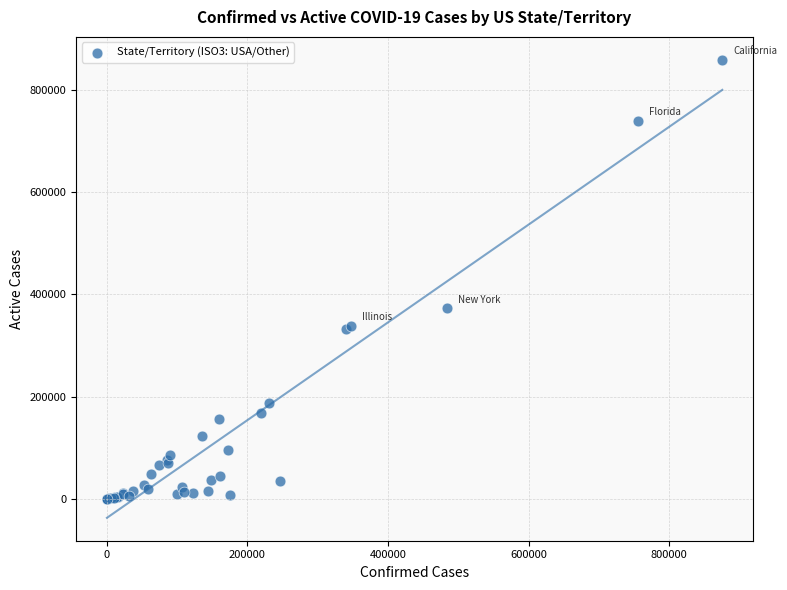

What Y value in the scatter plot is closest to 429356?

372562